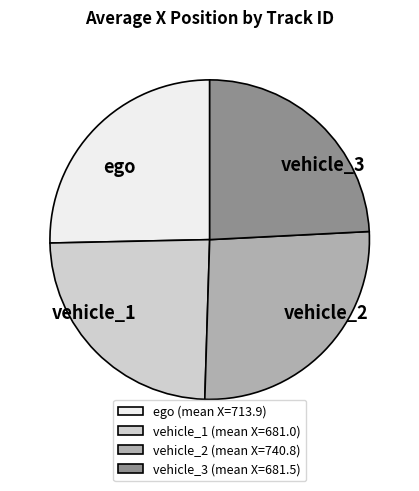

Approximately how many times larger is the value at vehicle_2 (mean X=740.8) compared to vehicle_1 (mean X=681.0)?

1.1